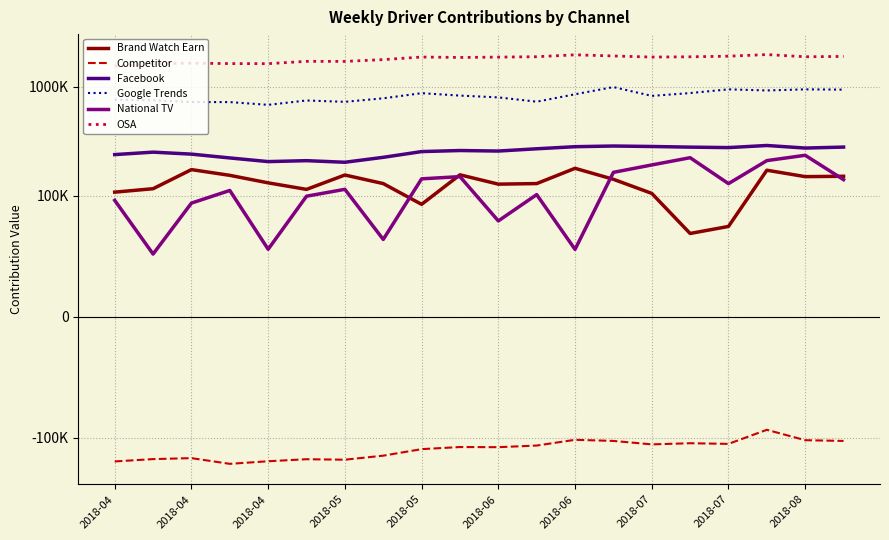

Between 2018-08 and 17, which series saw the biggest shift?

OSA